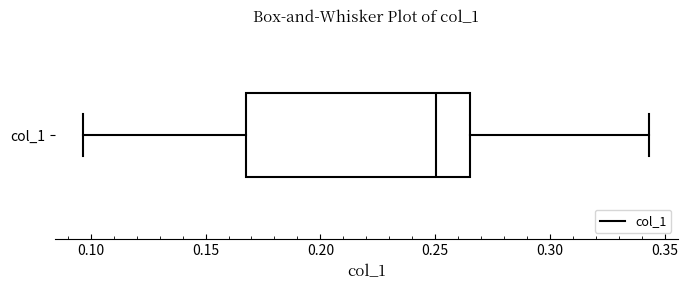

Read this box plot against the x-axis: the position of the median line, the range covered by the box, and the ends of both whiskers. The values are not printed on the chart, so give them approximately, as read against the axis.

median 0.250, box 0.170 to 0.265, whiskers 0.095 to 0.345